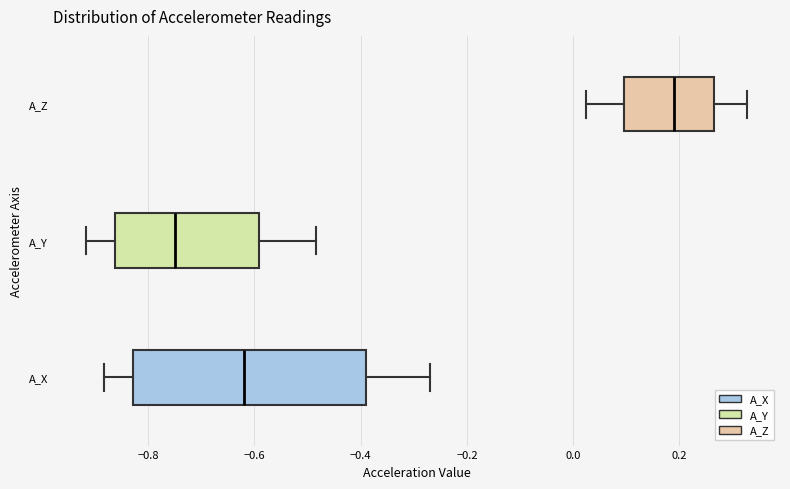

Which box's median line is the furthest to the left?

A_Y